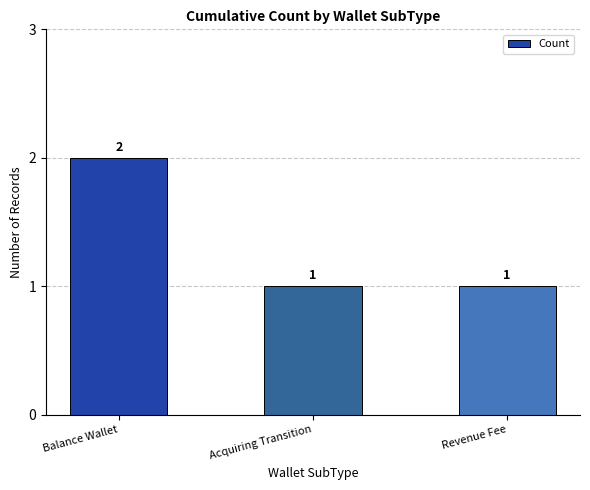

What is the greatest value displayed?

2